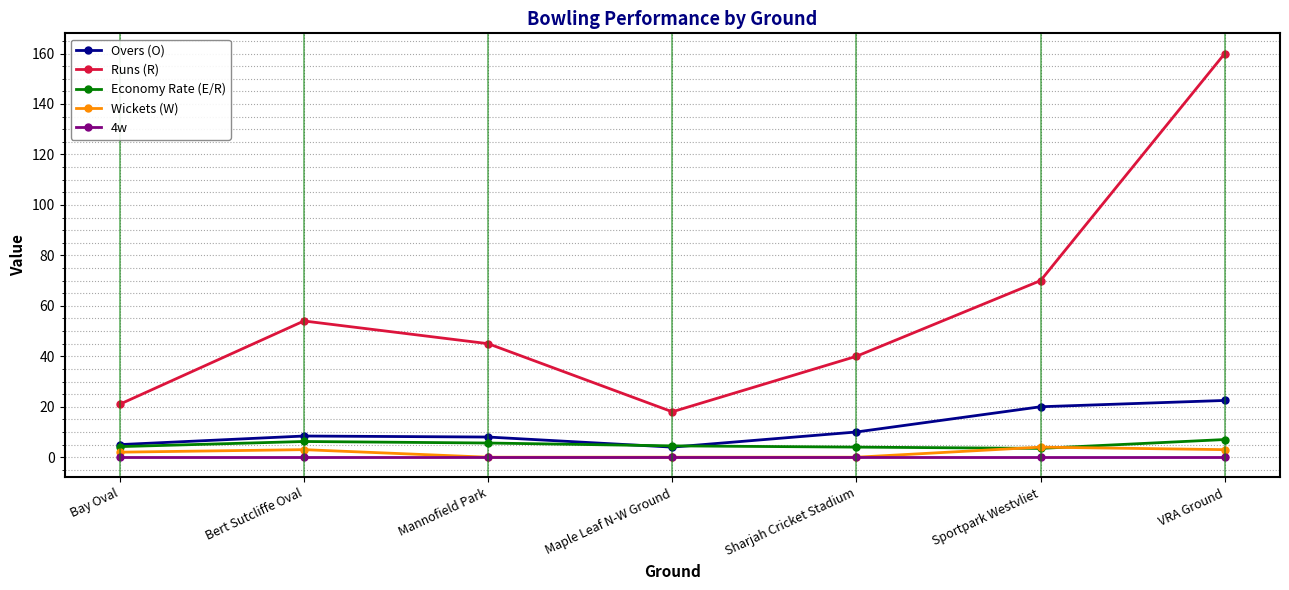

What is the maximum value shown in the chart?

160.0